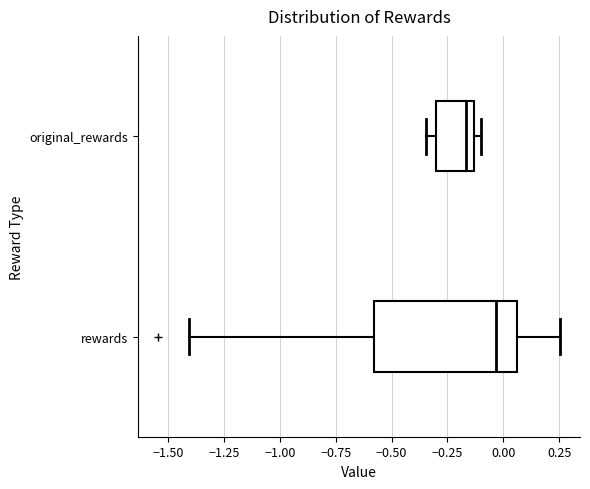

Which box's median line is the furthest to the left?

original_rewards